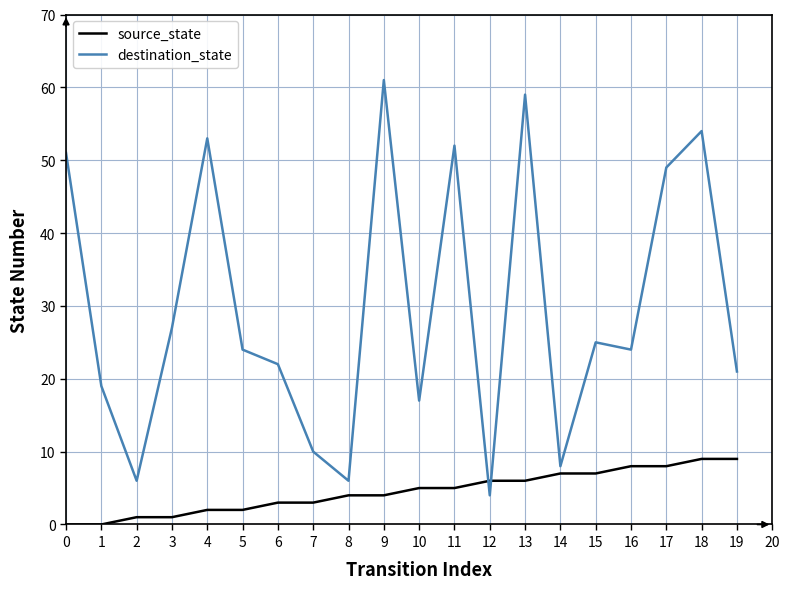

List the series in order of their peak value, lowest first.

source_state, destination_state